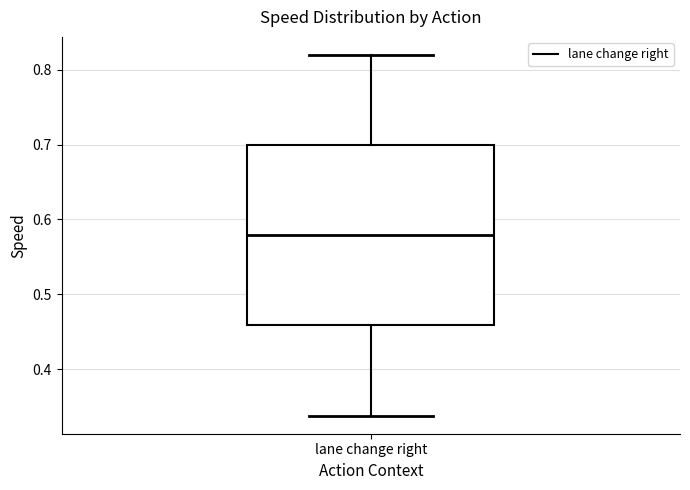

Read this box plot against the y-axis: the position of the median line, the range covered by the box, and the ends of both whiskers. The values are not printed on the chart, so give them approximately, as read against the axis.

median 0.58, box 0.46 to 0.70, whiskers 0.34 to 0.82